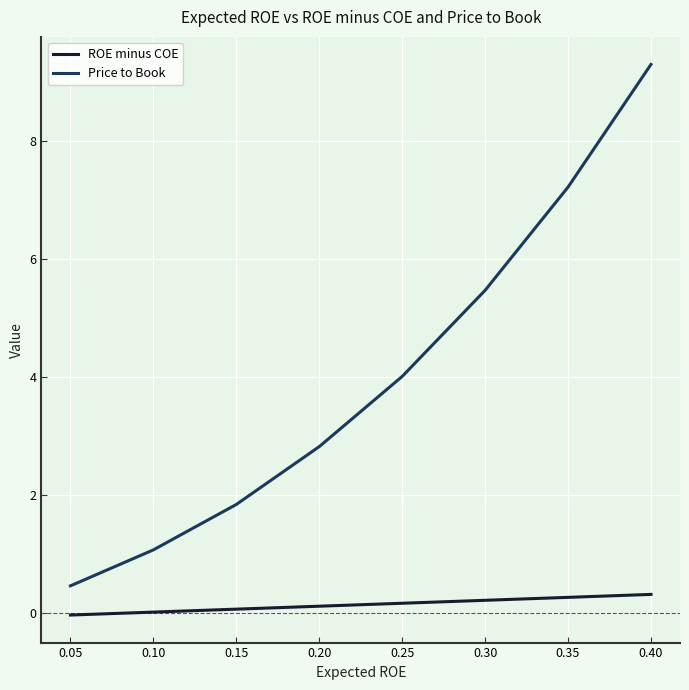

True or false: ROE minus COE and Price to Book cross at least once.

False